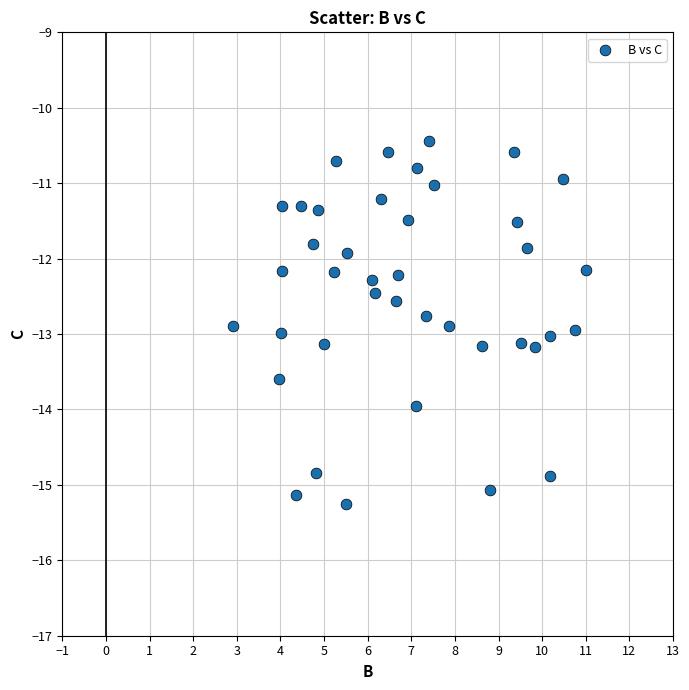

What is the range of X values (max minus min)?

8.1